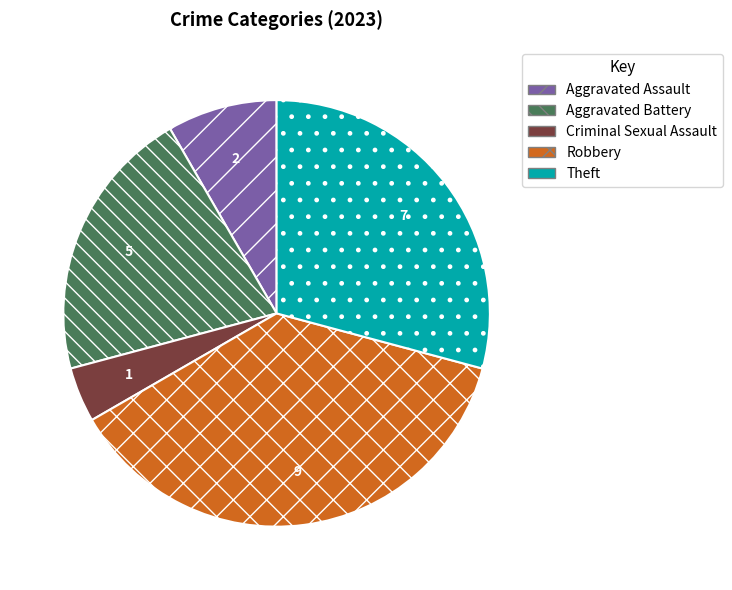

Which has a higher value, Aggravated Battery or Theft?

Theft